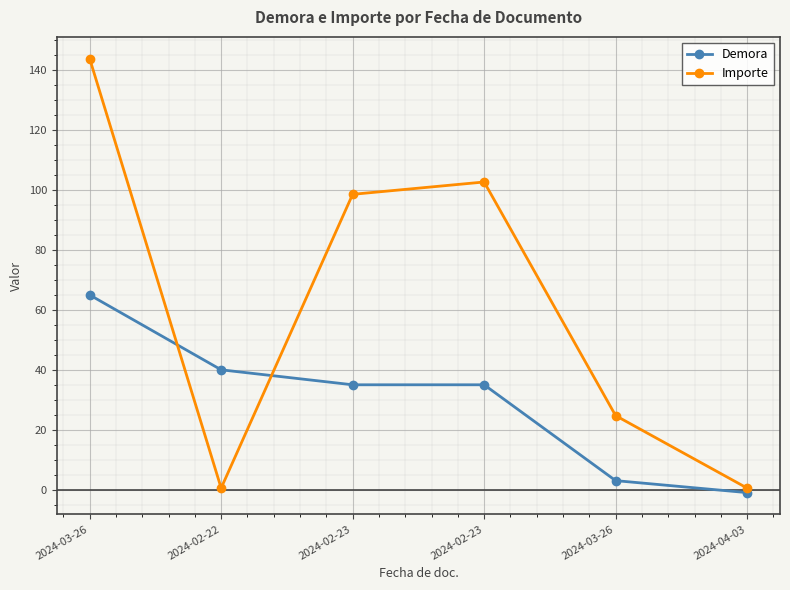

True or false: Demora and Importe cross at least once.

True